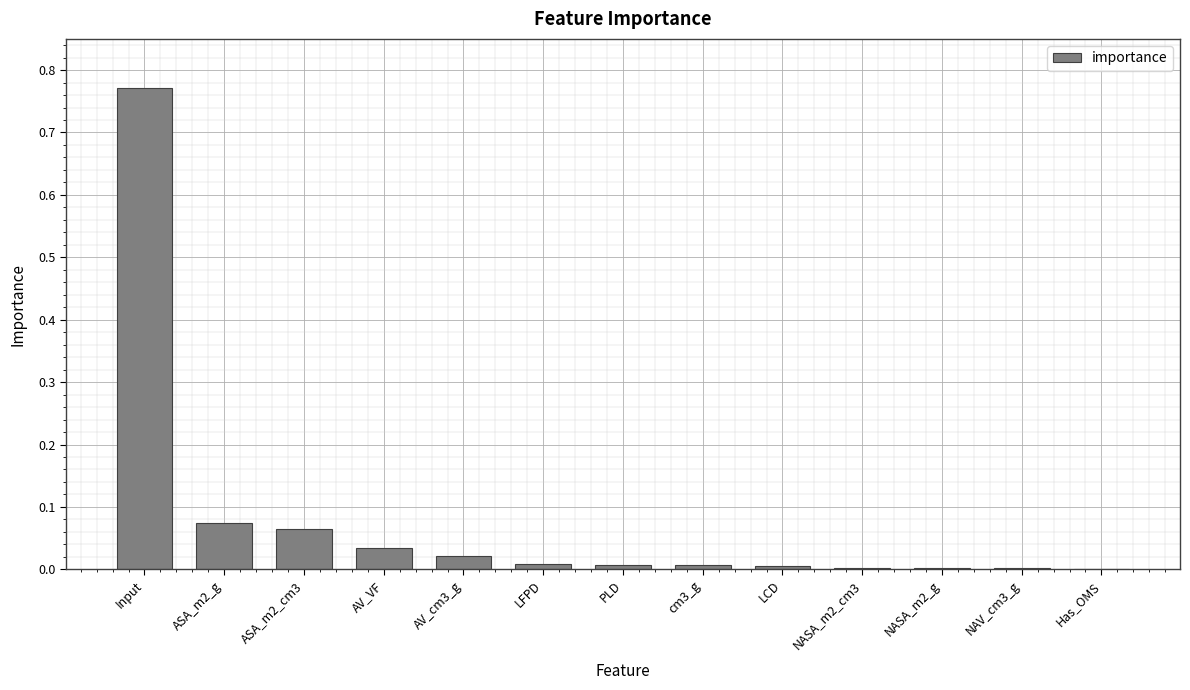

Is it true that the value at Input is 1.3?

False